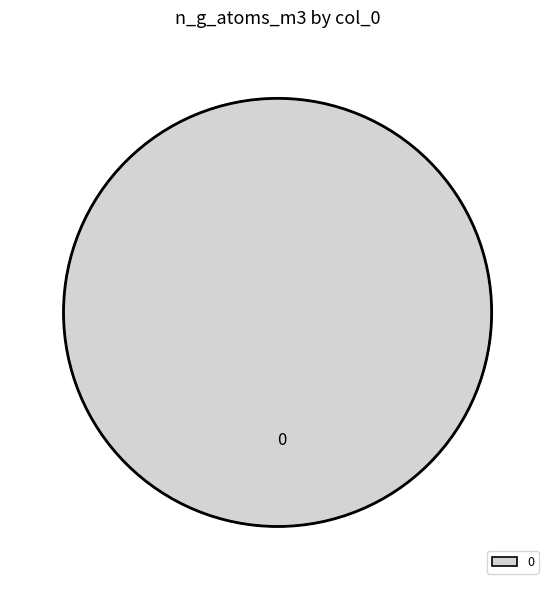

Is there any slice that represents more than half of the pie?

Yes